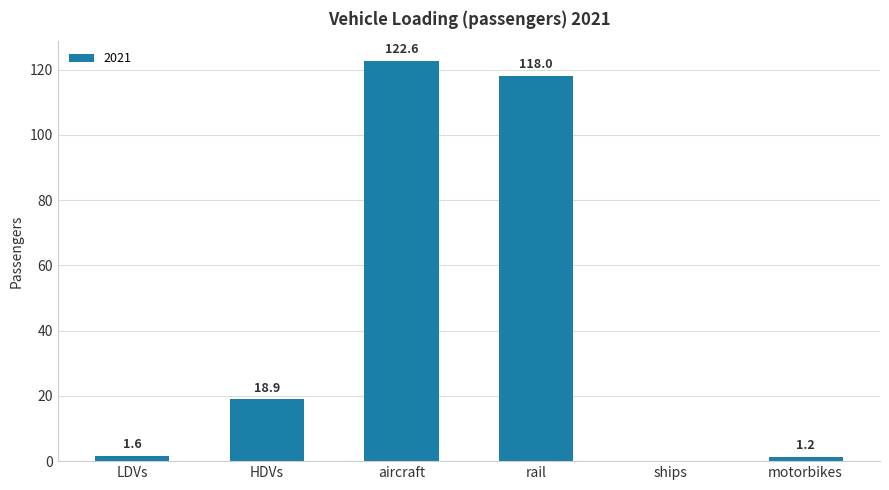

What is the sum of all values?

262.3